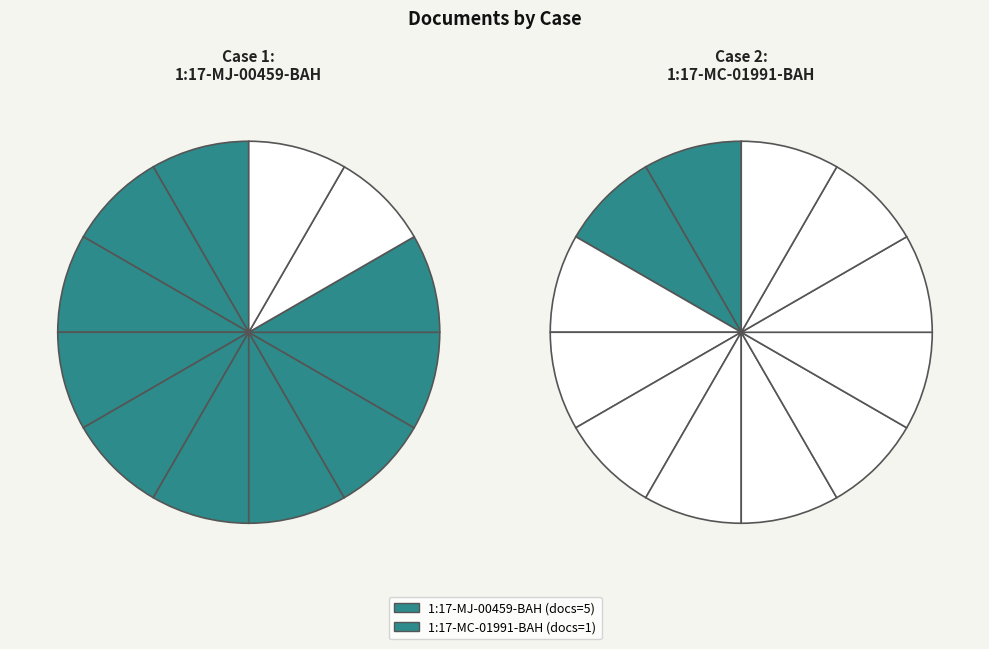

Do 1:17-MJ-00459-BAH and 1:17-MC-01991-BAH together represent more than half of the pie?

Yes